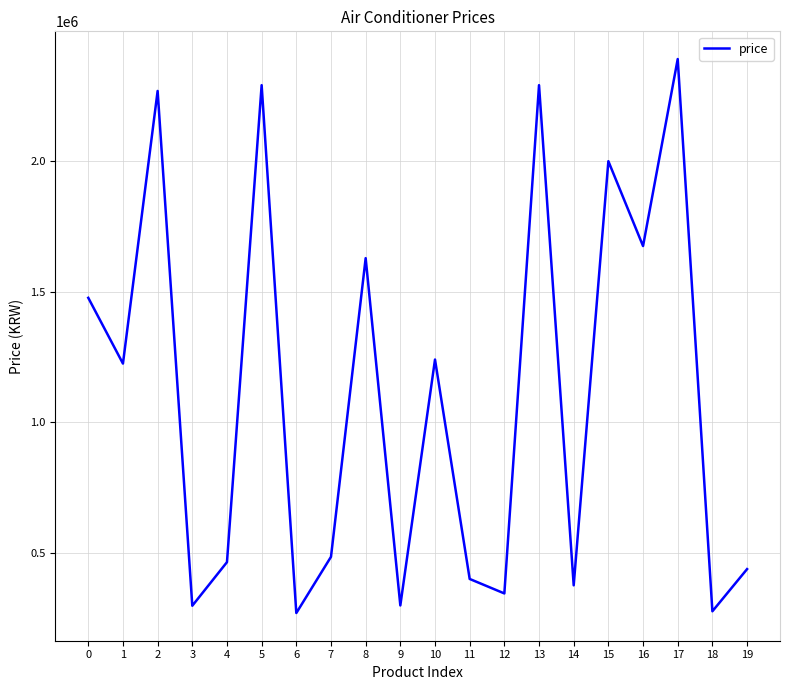

Where is the first local minimum?

1